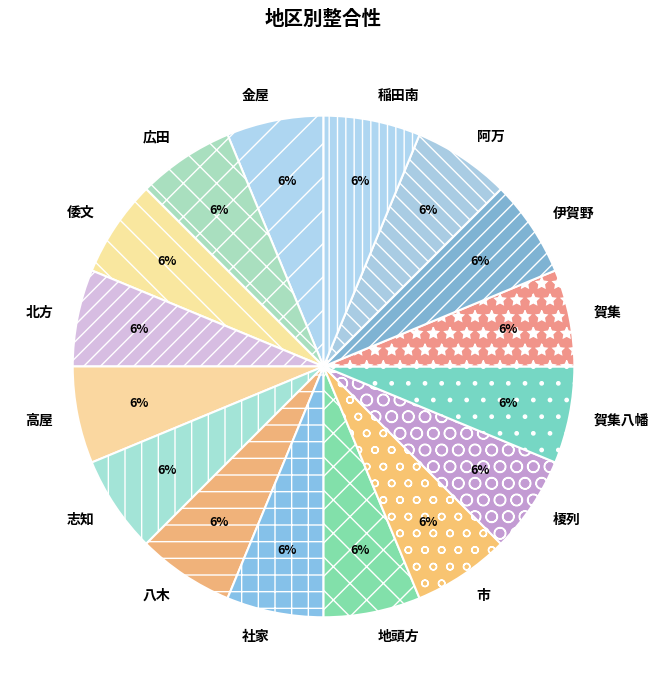

To the nearest percent, what is the difference between the largest and smallest slice percentages?

0%